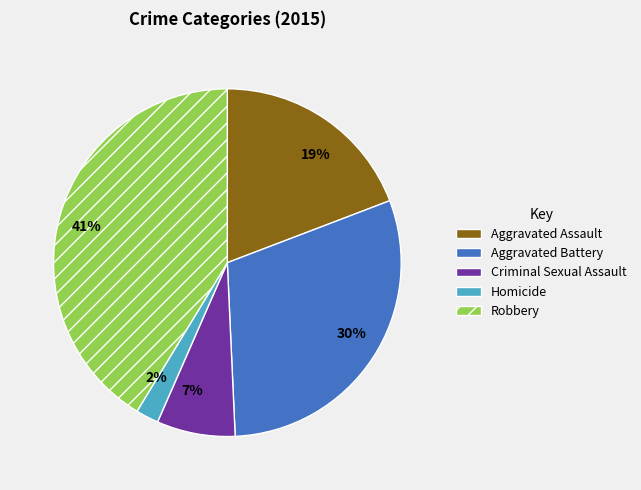

Is there a majority slice in this chart?

No